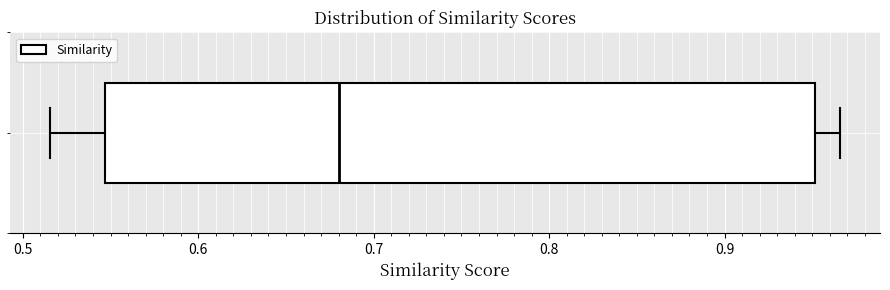

Read this box plot against the x-axis: the position of the median line, the range covered by the box, and the ends of both whiskers. The values are not printed on the chart, so give them approximately, as read against the axis.

median 0.68, box 0.55 to 0.95, whiskers 0.52 to 0.97